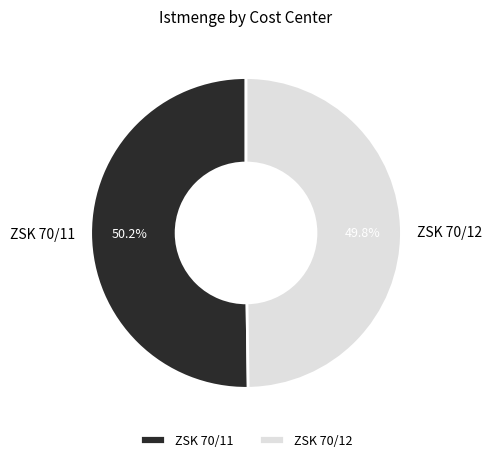

To the nearest percent, what percentage of the pie is ZSK 70/12?

50%